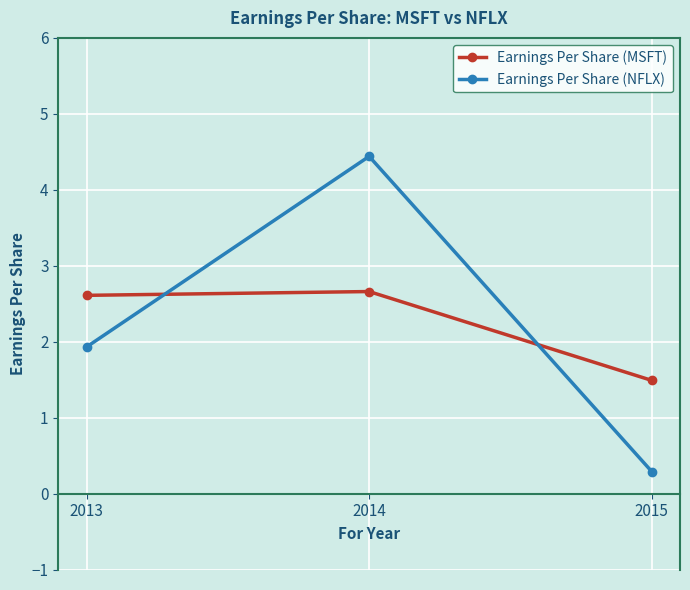

What is the difference between the Earnings Per Share (NFLX) values at 2015 and 2013?

1.6